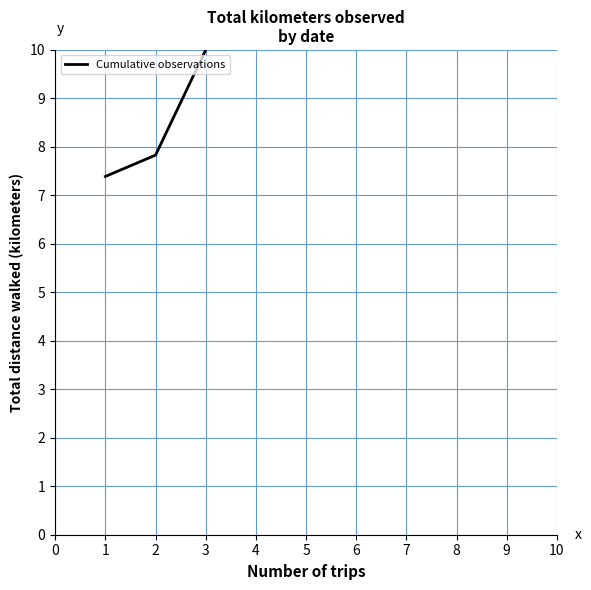

What is the sum of all values?

25.2